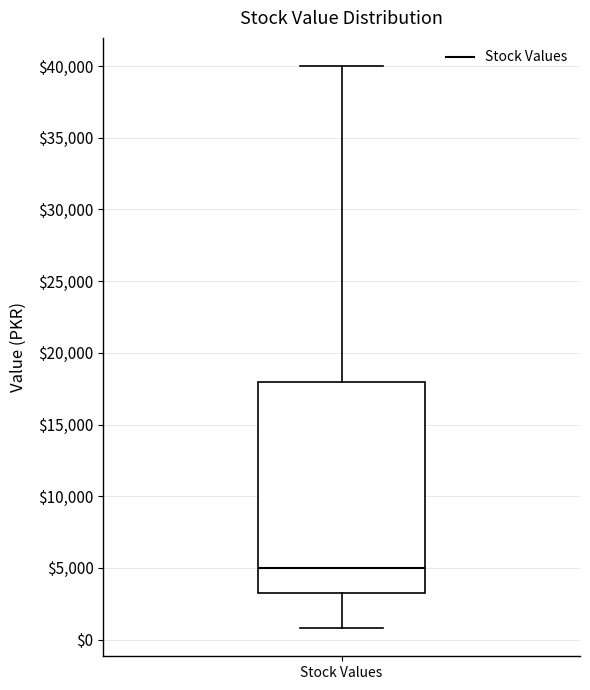

Transcribe this box plot: give where the median line is, the range the box spans, and where the two whiskers end, as read against the y-axis. The values are not printed on the chart, so give them approximately, as read against the axis.

median 5000, box 3500 to 18000, whiskers 1000 to 40000